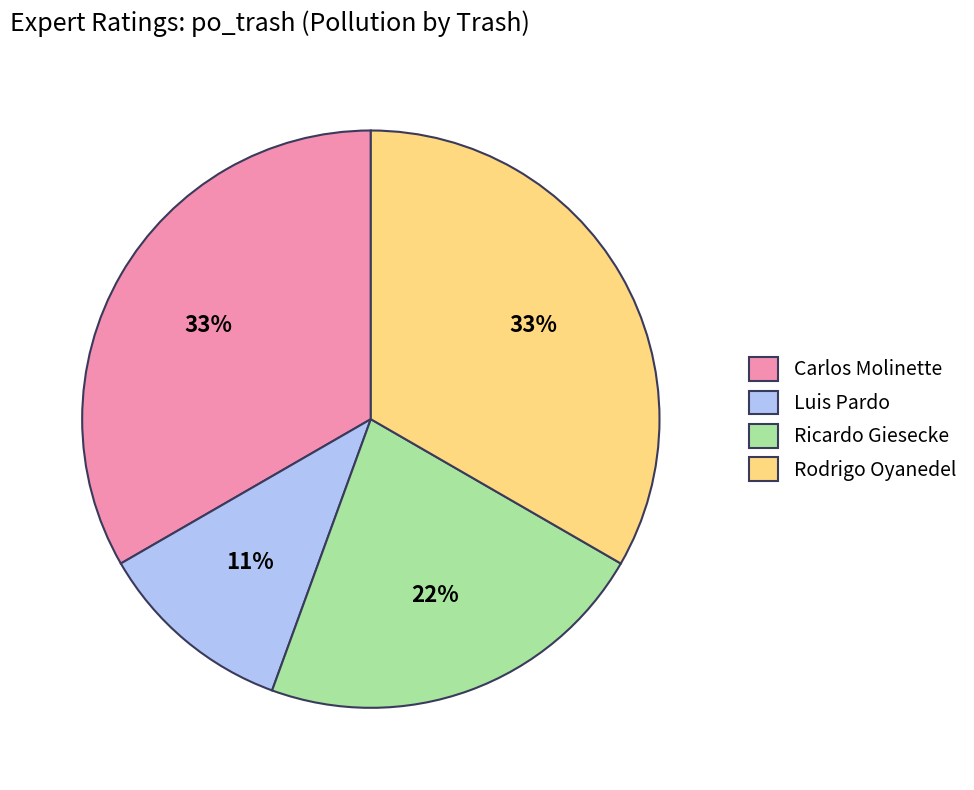

Combined, do Luis Pardo and Rodrigo Oyanedel account for over 50%?

No